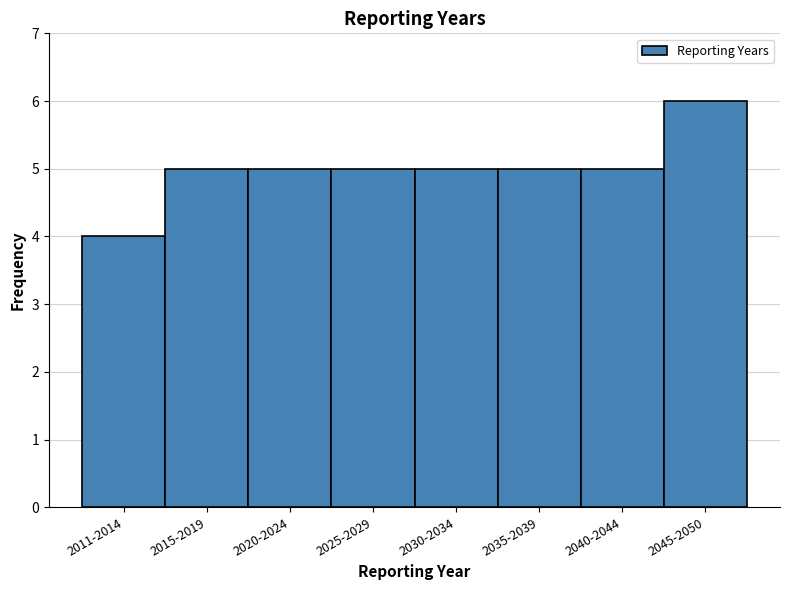

Reading left to right, list all the values displayed in this chart.

2011-2014=4	2015-2019=5	2020-2024=5	2025-2029=5	2030-2034=5	2035-2039=5	2040-2044=5	2045-2050=6